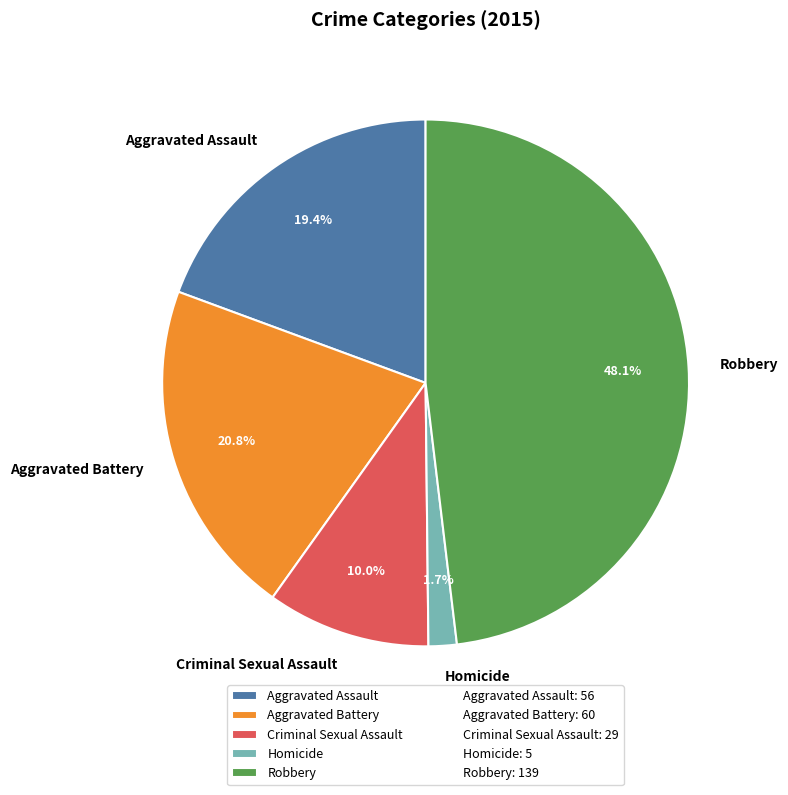

To the nearest percent, what is the difference between the largest and smallest slice percentages?

46%